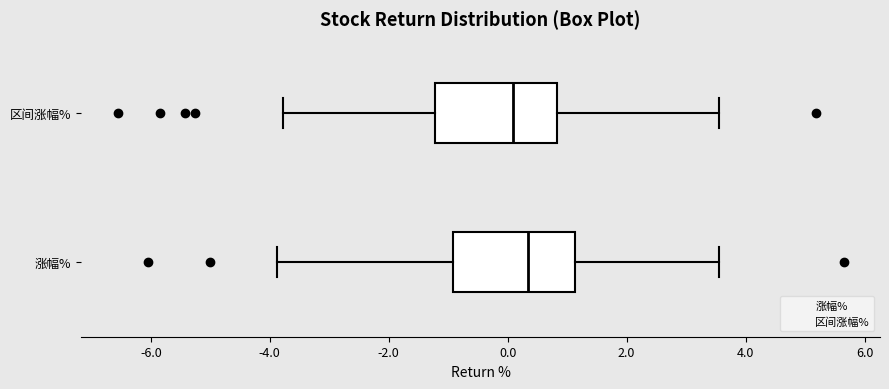

Reading bottom to top, read every box against the x-axis: the position of its median line, the range the box covers, and the ends of its whiskers. The values are not printed on the chart, so give them approximately, as read against the axis.

涨幅%: median 0.4, box -1.0 to 1.2, whiskers -3.8 to 3.6
区间涨幅%: median 0.0, box -1.2 to 0.8, whiskers -3.8 to 3.6